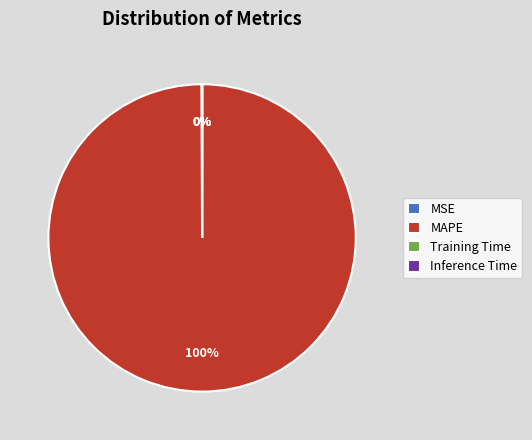

Which category has the biggest portion of the pie?

MAPE